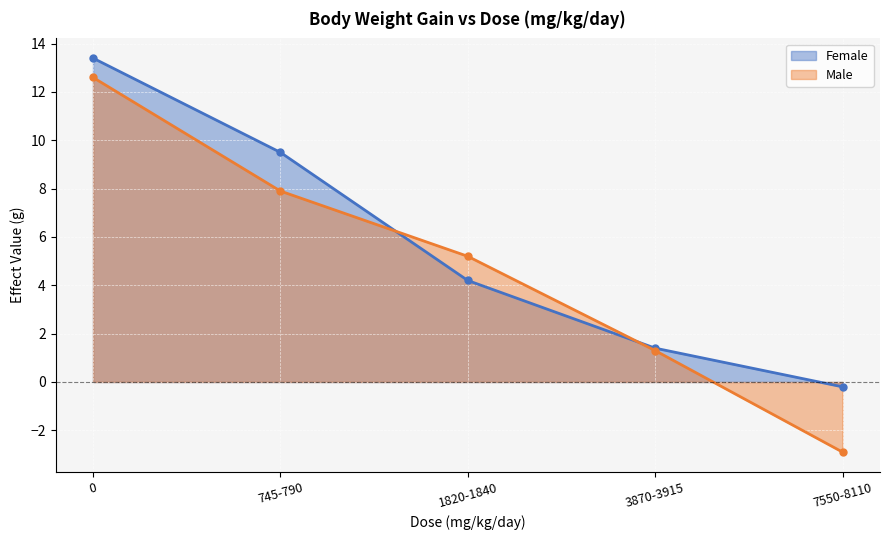

True or false: Male and Female intersect in this chart.

True